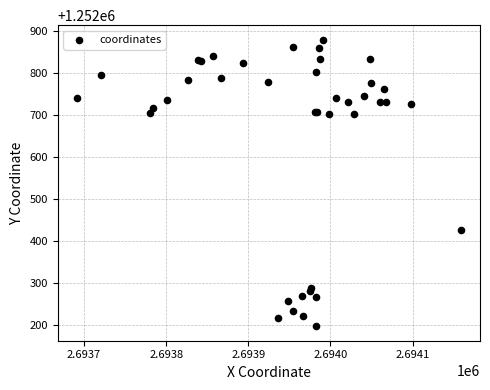

What Y value in the scatter plot is closest to 1252538?

1252427.3